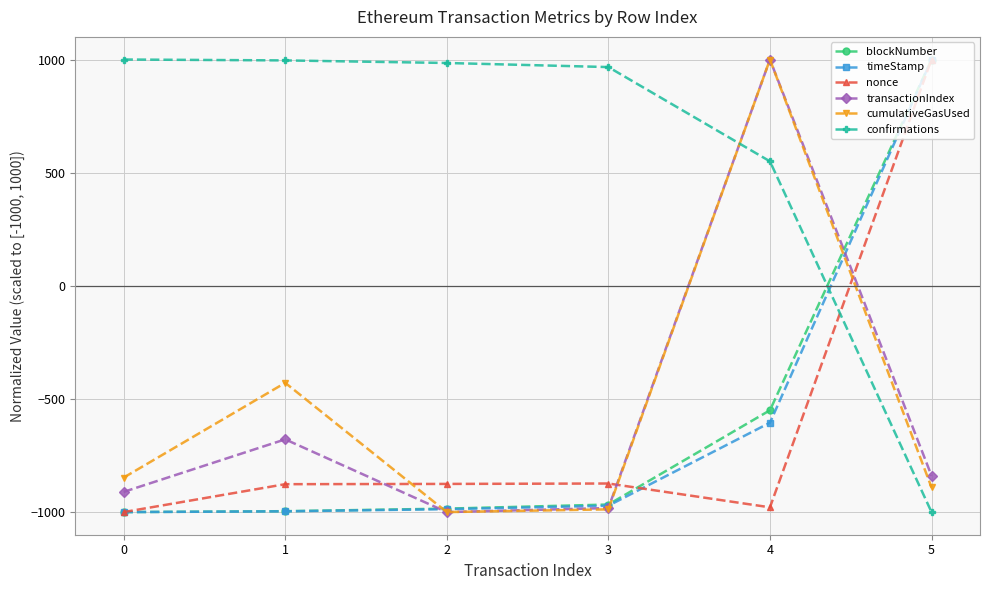

True or false: cumulativeGasUsed has more than 0 points higher than both neighbors.

True